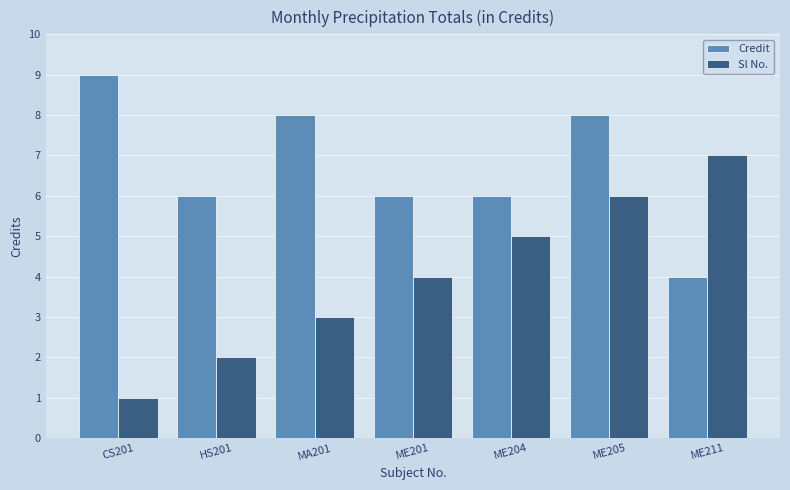

At which category is the sum across all series the highest?

ME205